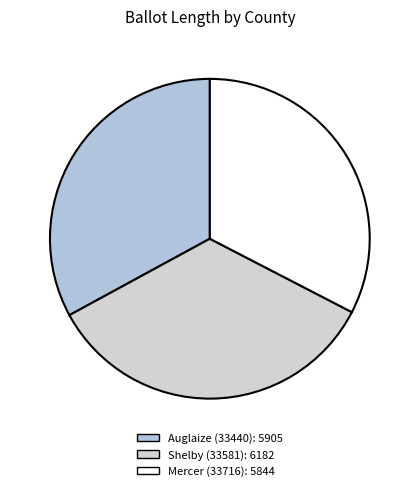

How many slices are in this pie chart?

3